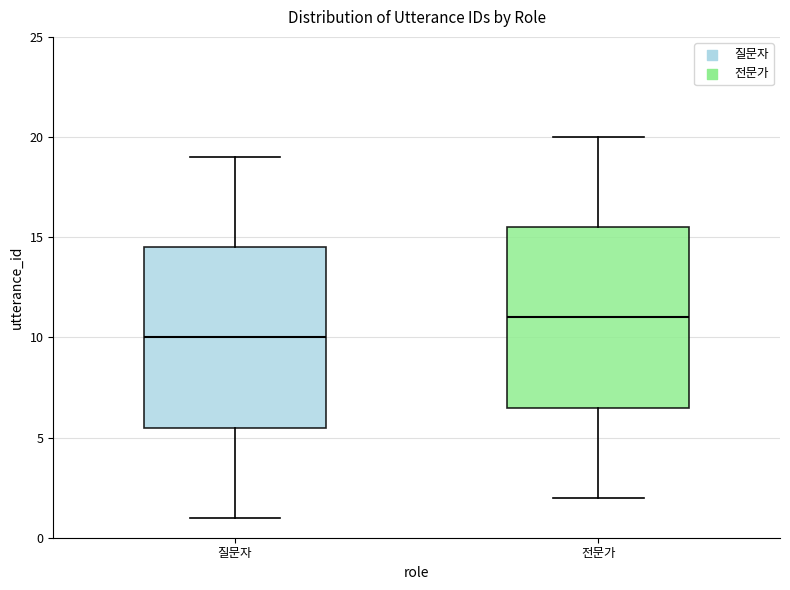

Reading left to right, transcribe this box plot: for each box, give where its median line is, the range the box spans, and where its two whiskers end, as read against the y-axis. The values are not printed on the chart, so give them approximately, as read against the axis.

질문자: median 10.0, box 5.5 to 14.5, whiskers 1.0 to 19.0
전문가: median 11.0, box 6.5 to 15.5, whiskers 2.0 to 20.0